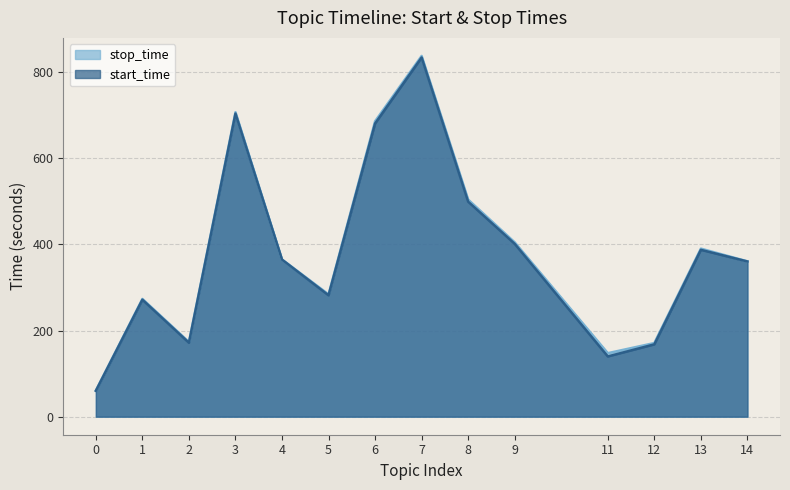

Is the value of stop_time at 7 greater than the value of start_time at 9?

Yes